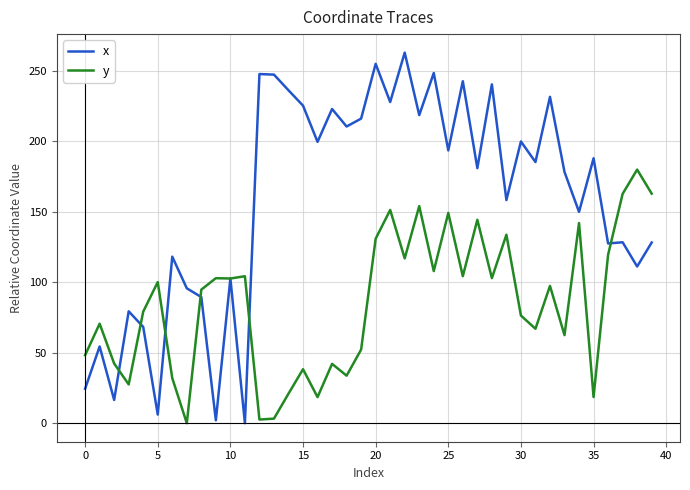

What are all the series names shown in the legend?

x, y